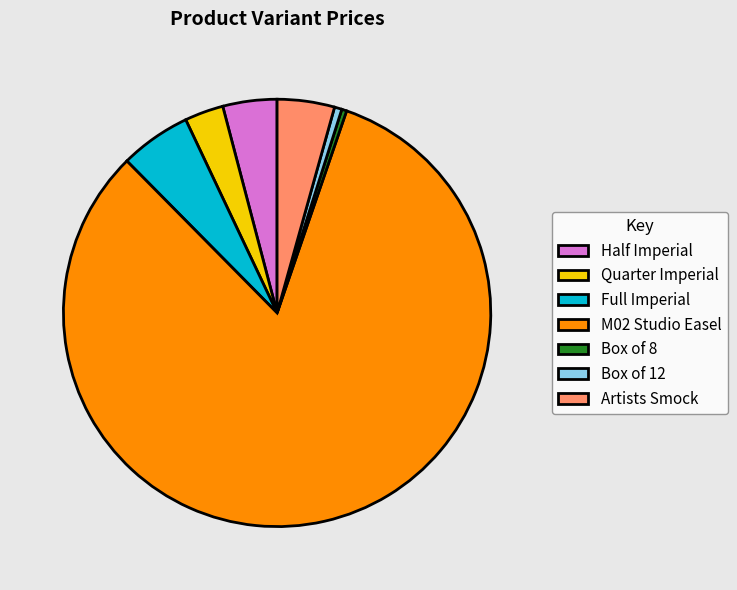

Is the sum of Quarter Imperial and Box of 8 greater than half?

No